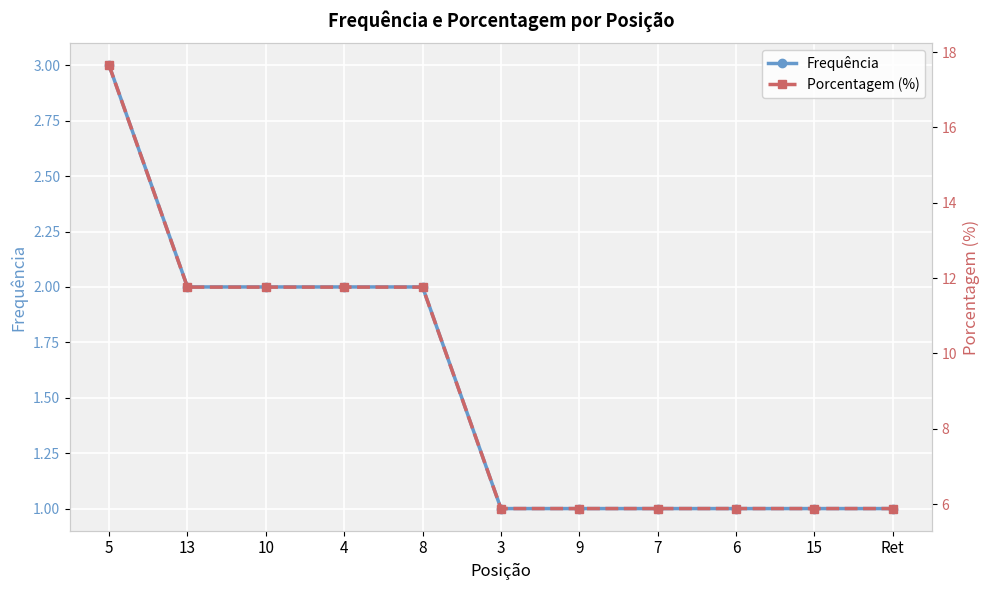

Is this an area chart (filled region under the line)?

No